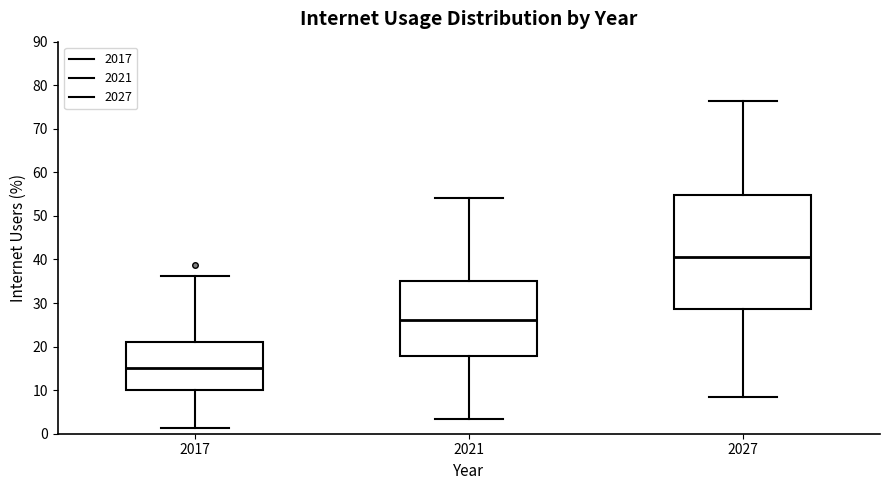

Reading left to right, transcribe this box plot: for each box, give where its median line is, the range the box spans, and where its two whiskers end, as read against the y-axis. The values are not printed on the chart, so give them approximately, as read against the axis.

2017: median 15, box 10 to 21, whiskers 1 to 36
2021: median 26, box 18 to 35, whiskers 3 to 54
2027: median 41, box 29 to 55, whiskers 9 to 76